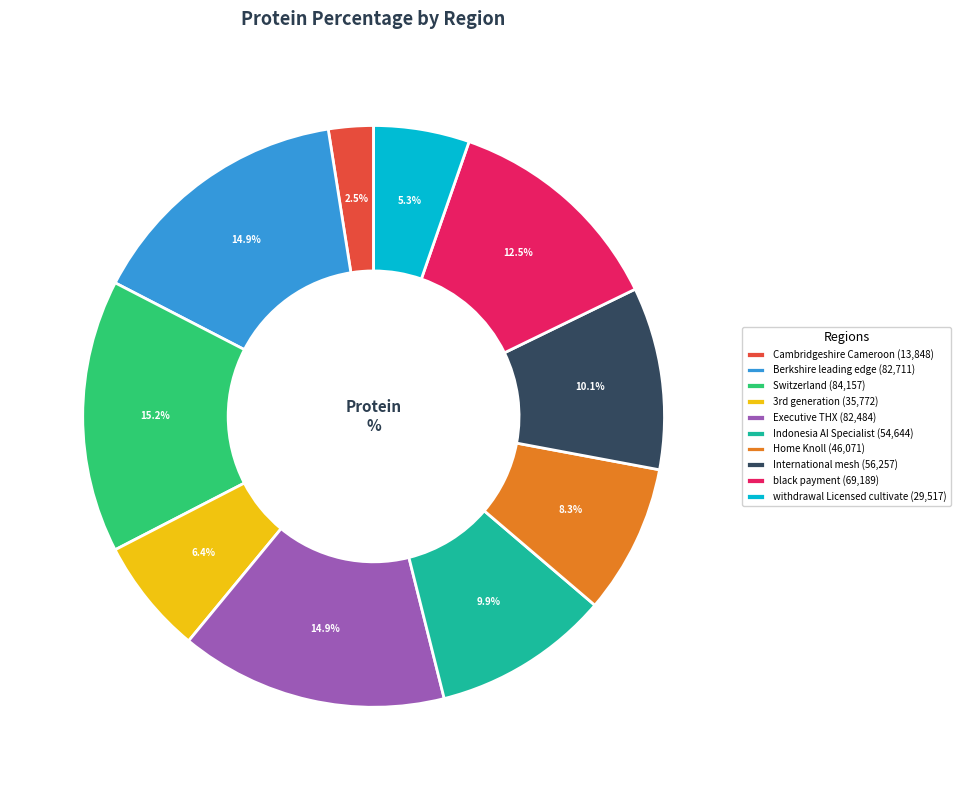

Approximately how many times larger is the value at Switzerland (84,157) compared to Home Knoll (46,071)?

1.8